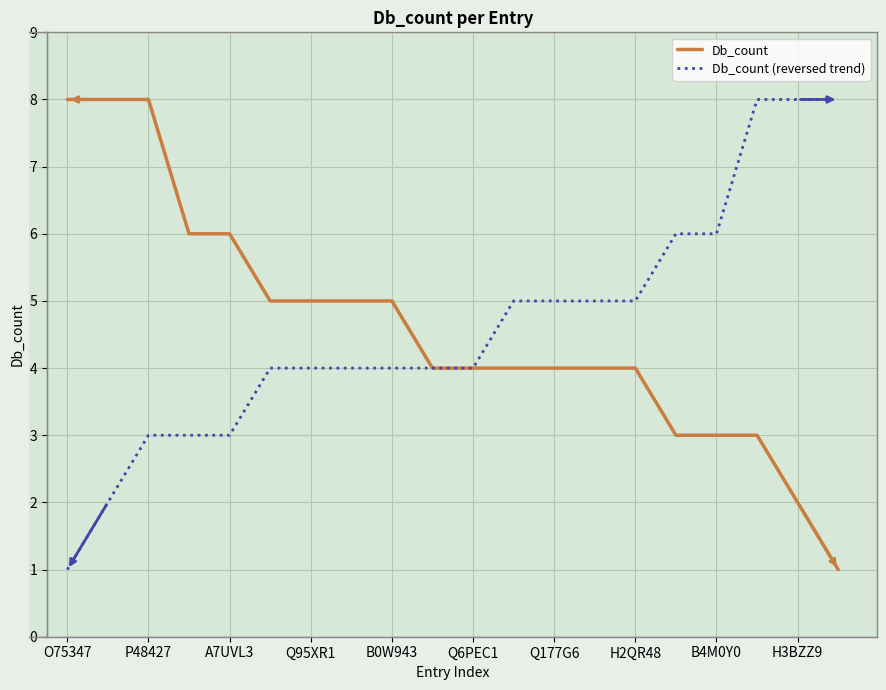

What is the maximum value shown in the chart?

8